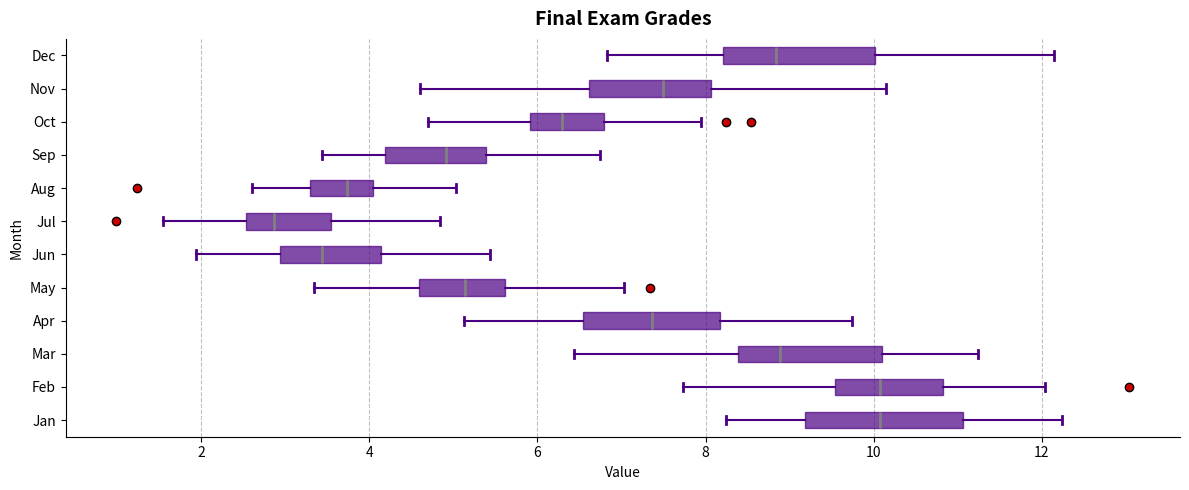

Reading bottom to top, transcribe this box plot: for each box, give where its median line is, the range the box spans, and where its two whiskers end, as read against the x-axis. The values are not printed on the chart, so give them approximately, as read against the axis.

Jan: median 10.0, box 9.2 to 11.0, whiskers 8.2 to 12.2
Feb: median 10.0, box 9.6 to 10.8, whiskers 7.8 to 12.0
Mar: median 8.8, box 8.4 to 10.2, whiskers 6.4 to 11.2
Apr: median 7.4, box 6.6 to 8.2, whiskers 5.2 to 9.8
May: median 5.2, box 4.6 to 5.6, whiskers 3.4 to 7.0
Jun: median 3.4, box 3.0 to 4.2, whiskers 2.0 to 5.4
Jul: median 2.8, box 2.6 to 3.6, whiskers 1.6 to 4.8
Aug: median 3.8, box 3.2 to 4.0, whiskers 2.6 to 5.0
Sep: median 5.0, box 4.2 to 5.4, whiskers 3.4 to 6.8
Oct: median 6.2, box 6.0 to 6.8, whiskers 4.8 to 8.0
Nov: median 7.4, box 6.6 to 8.0, whiskers 4.6 to 10.2
Dec: median 8.8, box 8.2 to 10.0, whiskers 6.8 to 12.2